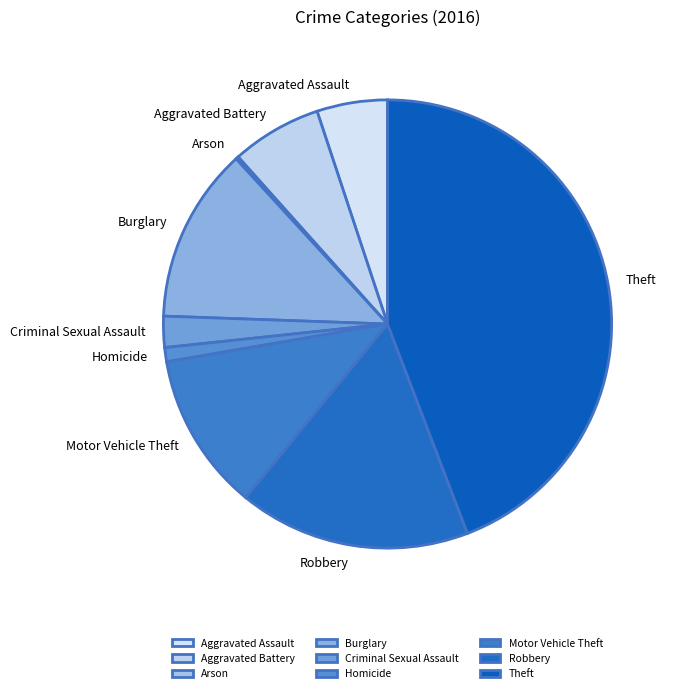

Which slice is the largest?

Theft